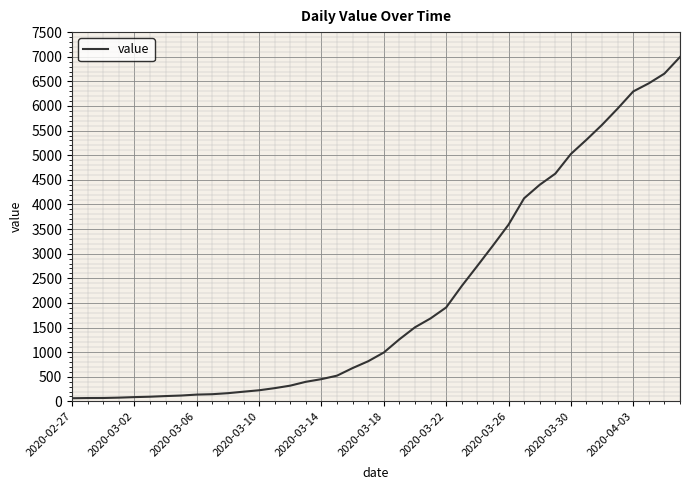

What is the greatest value displayed?

6995